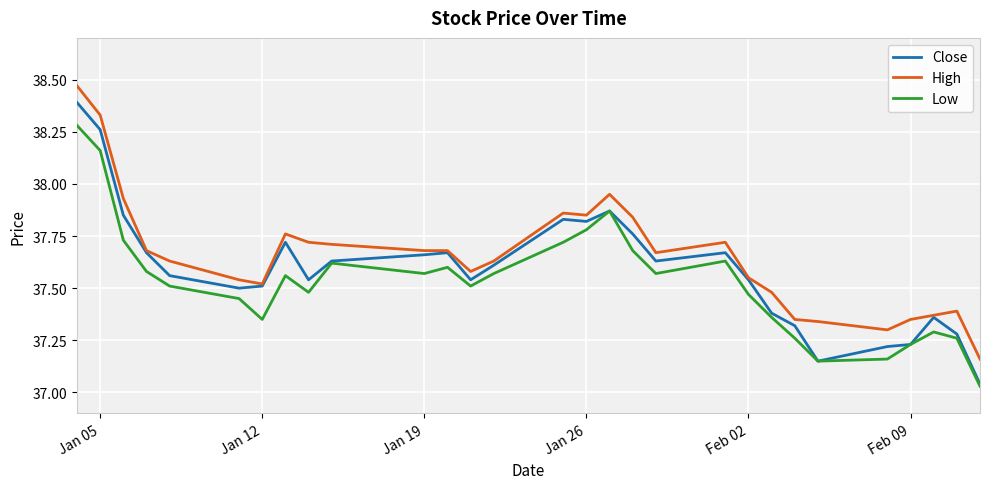

Which series has the largest range (max minus min)?

Close